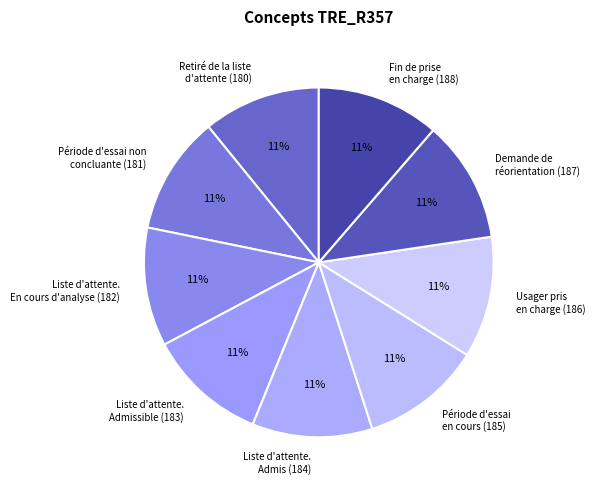

What percentage is the Période d'essai non concluante (181) slice, to the nearest percent?

11%